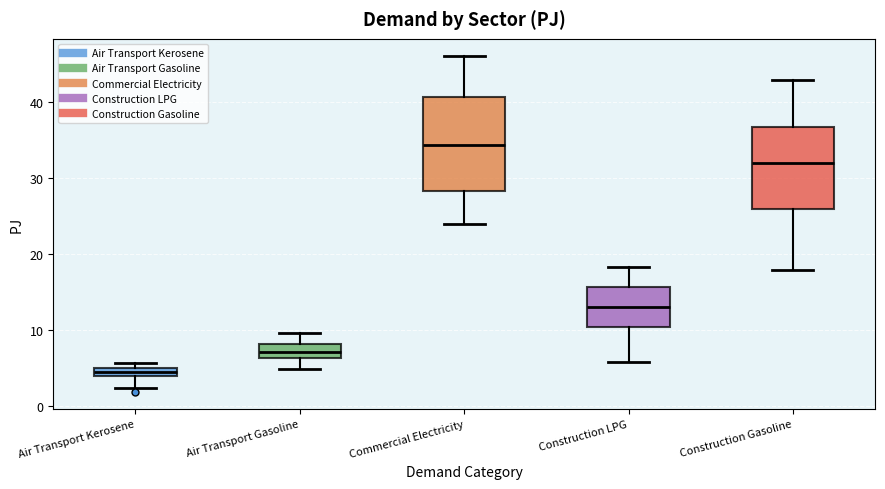

Which box is the tallest, from its lower edge to its upper edge?

Commercial Electricity